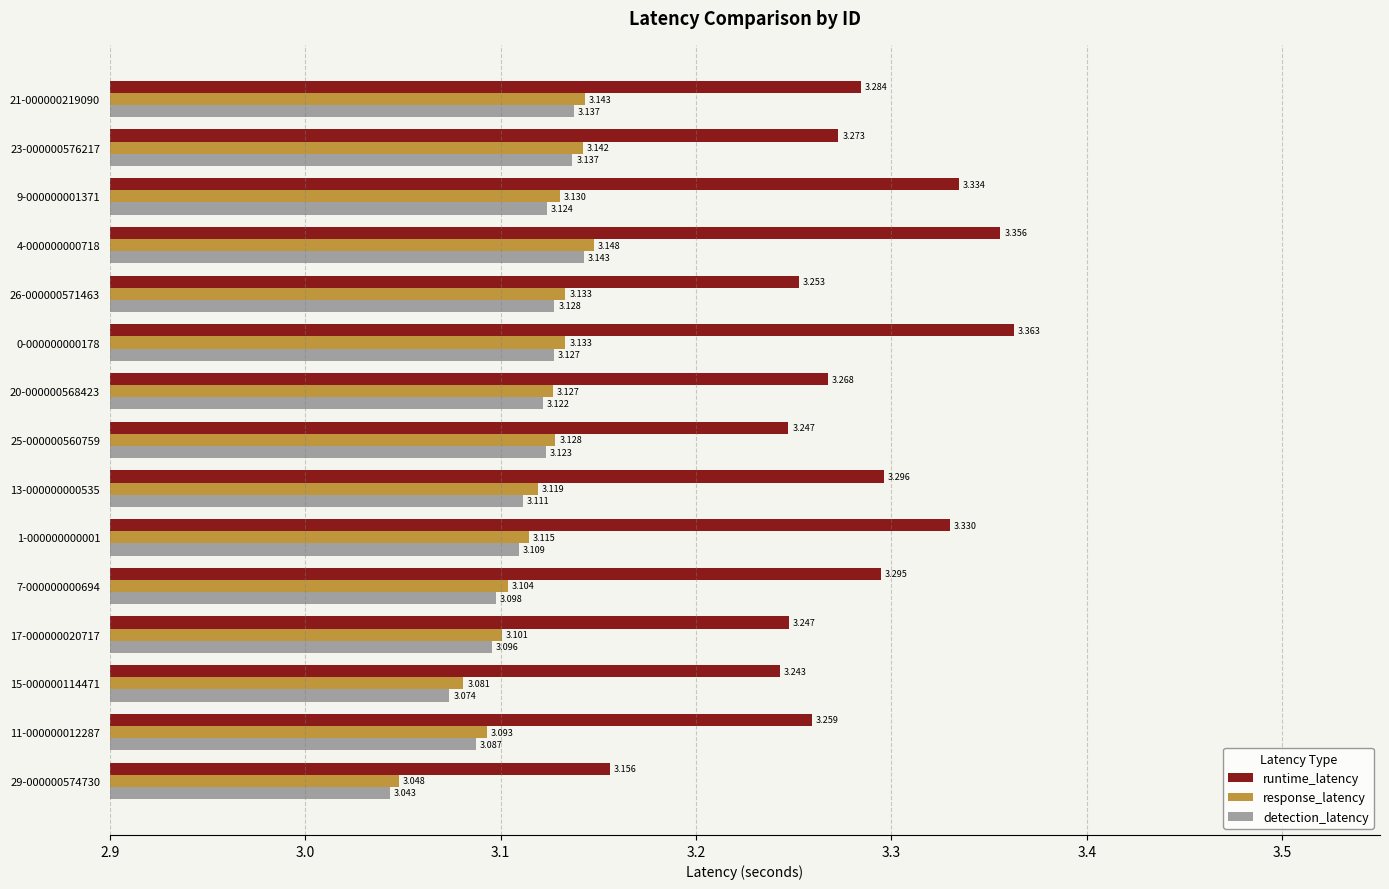

What are all the series names shown in the legend?

runtime_latency, response_latency, detection_latency